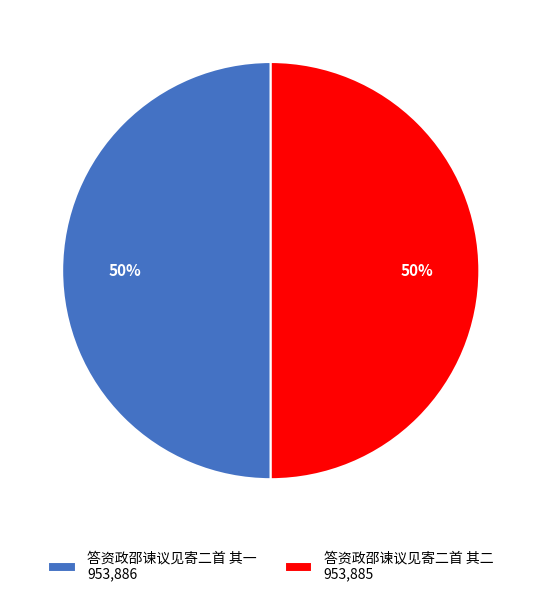

Is it true that 答资政邵谏议见寄二首 其二 is 50% of the pie?

True